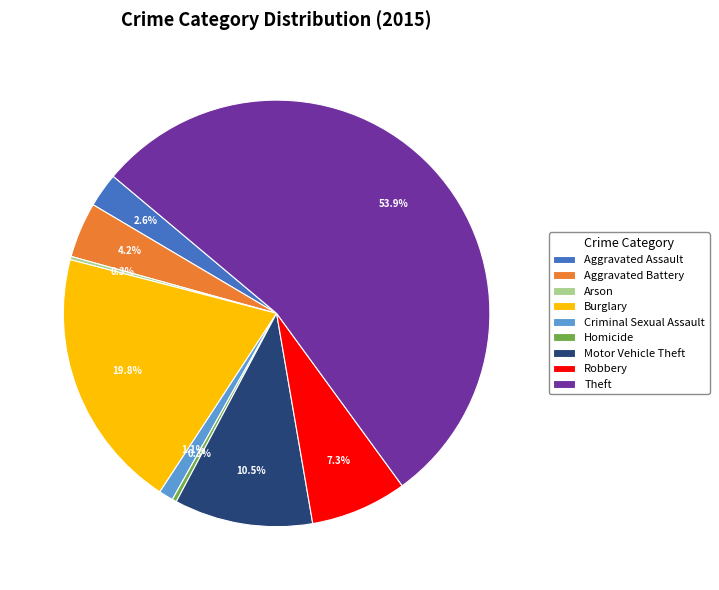

How much of the chart is everything except Homicide?

99.7%